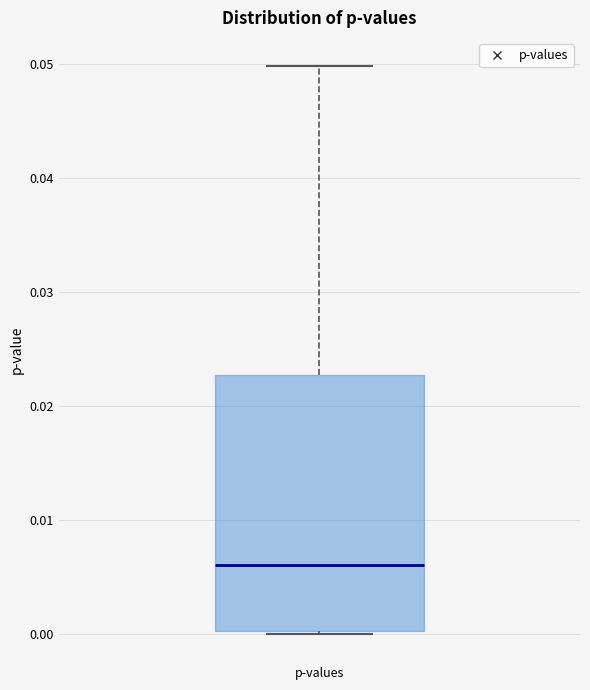

Transcribe this box plot: give where the median line is, the range the box spans, and where the two whiskers end, as read against the y-axis. The values are not printed on the chart, so give them approximately, as read against the axis.

median 0.006, box 0.000 to 0.023, whiskers 0.000 to 0.050